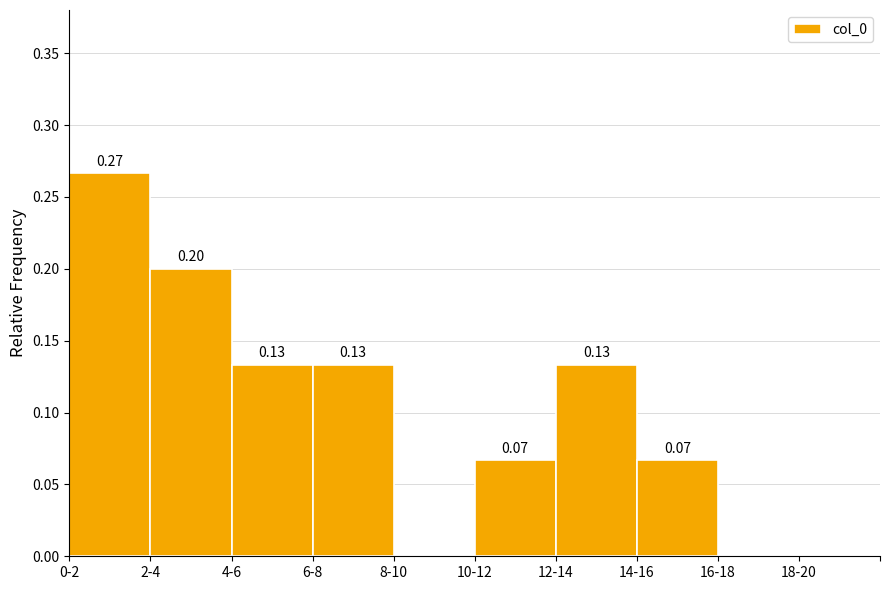

Which has a higher value, 16-18 or 4-6?

4-6